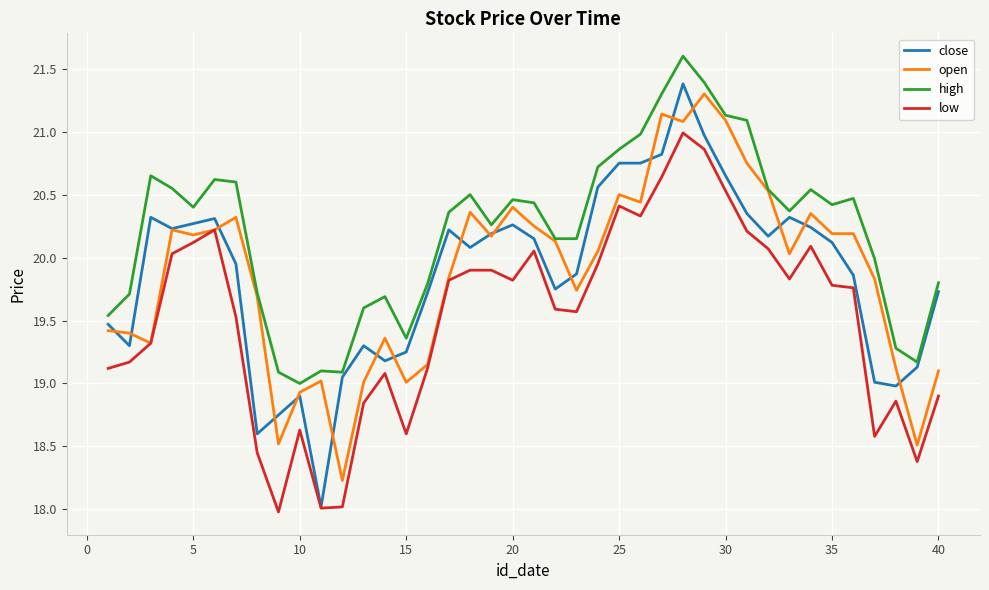

True or false: high and low cross at least once.

False